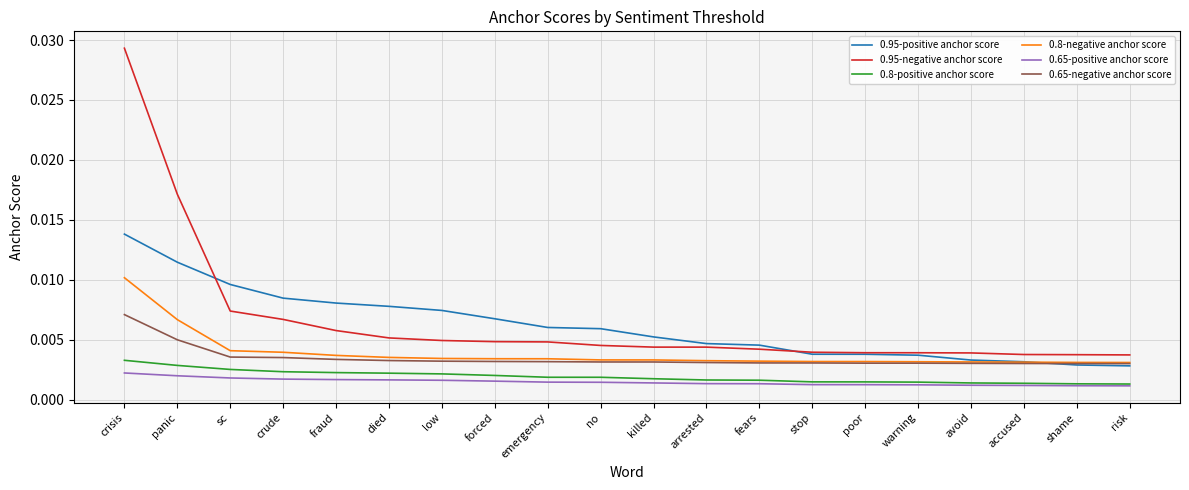

Which series has the widest spread of values?

0.95-negative anchor score